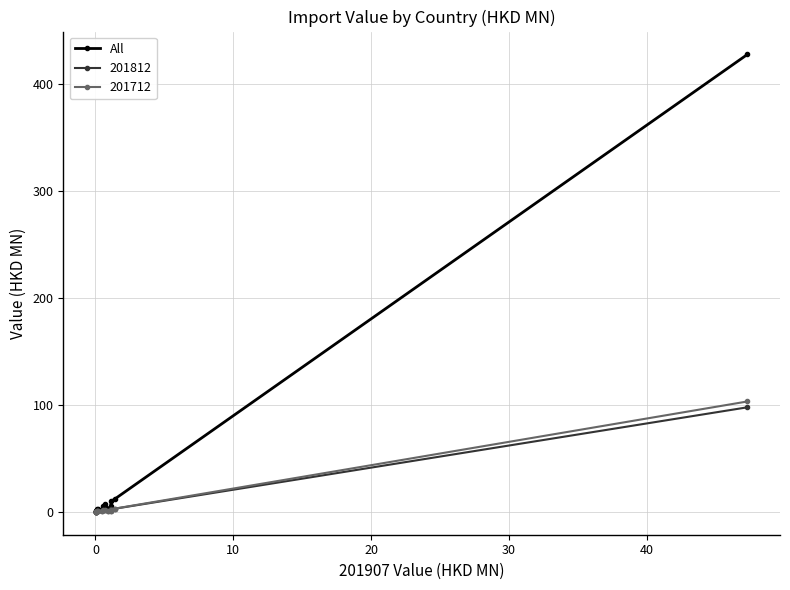

Which series has the largest range (max minus min)?

All